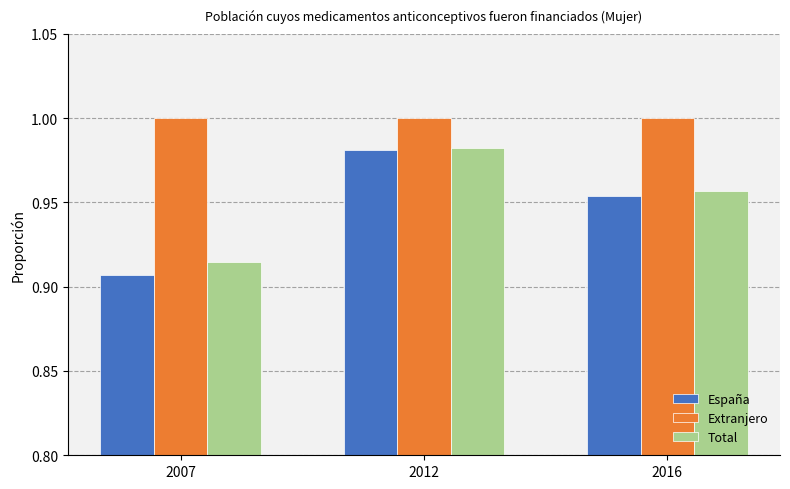

Where is Total nearest to the value 0?

2007